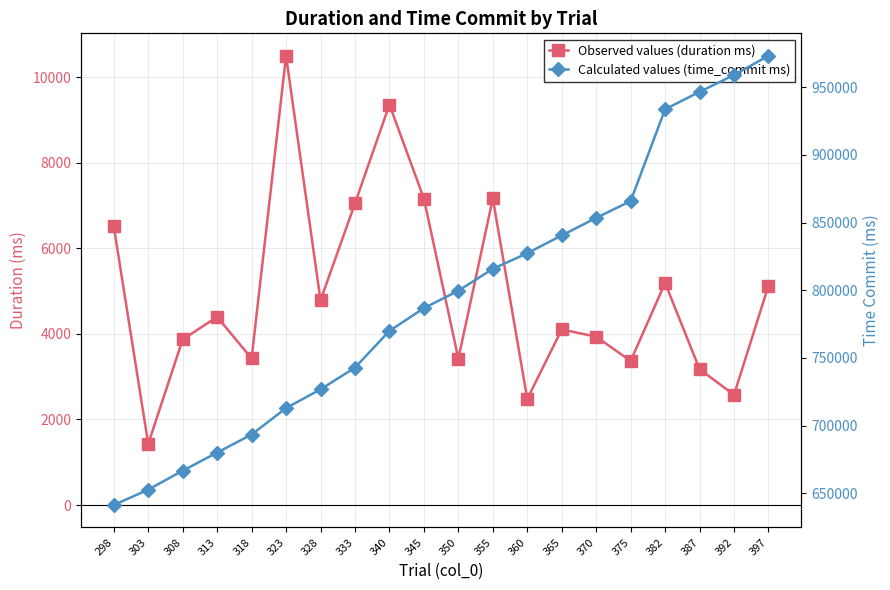

What is the minimum value for Calculated values (time_commit ms)?

641240.0